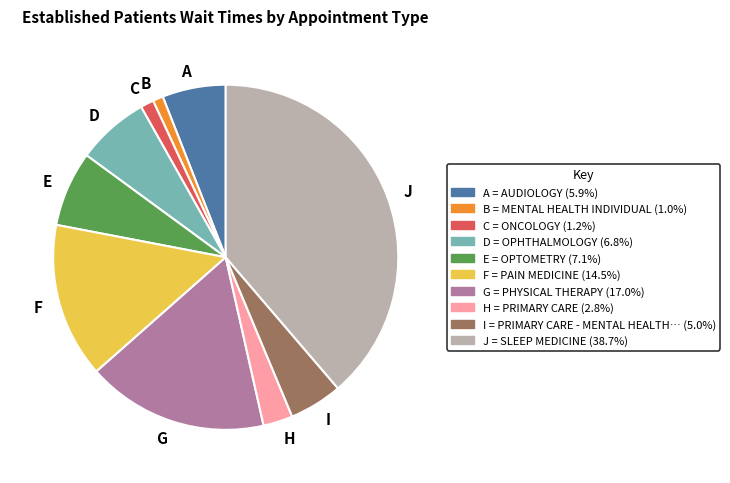

Is there a majority slice in this chart?

No